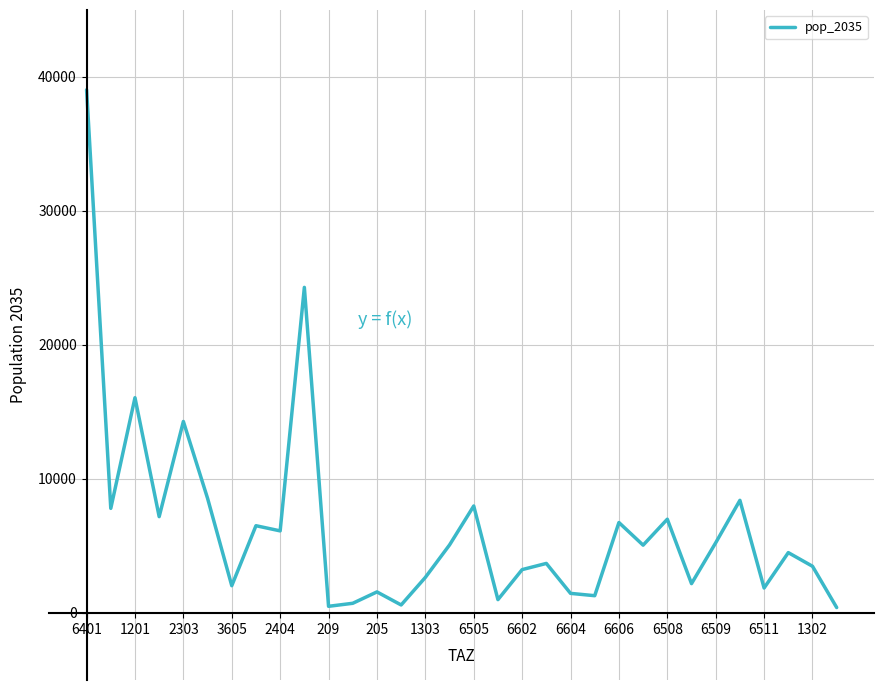

What is the greatest value displayed?

39041.8